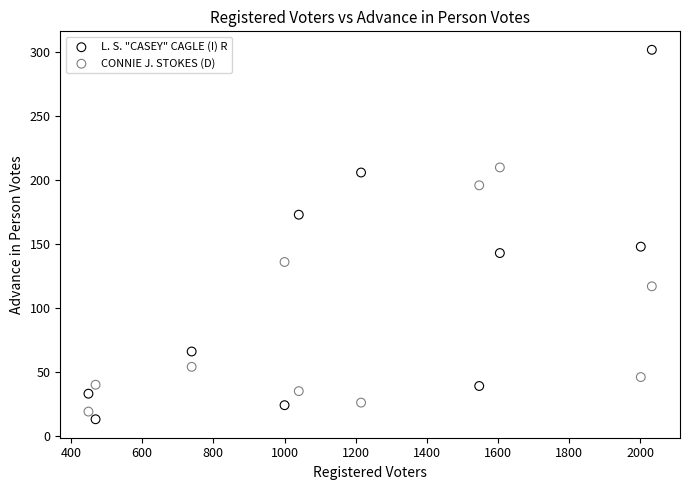

Which series reaches the minimum Y coordinate?

L. S. "CASEY" CAGLE (I) R